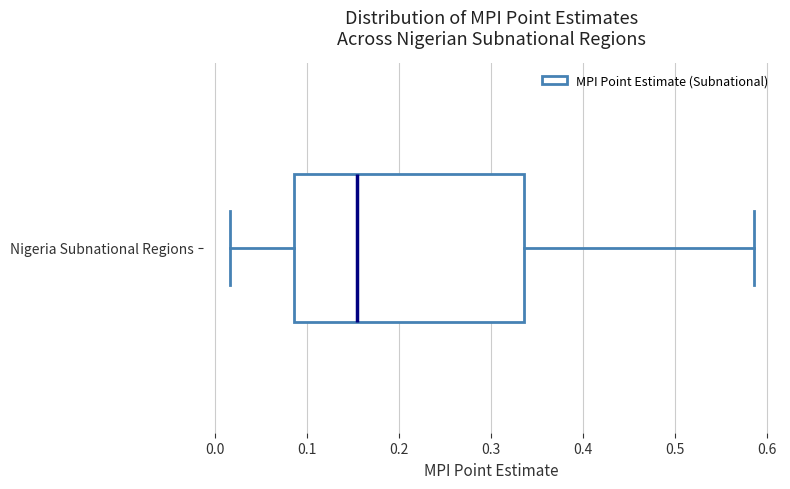

Where is the left edge of the box for Nigeria Subnational Regions on the x-axis? The values are not printed on the chart, so give them approximately, as read against the axis.

0.09